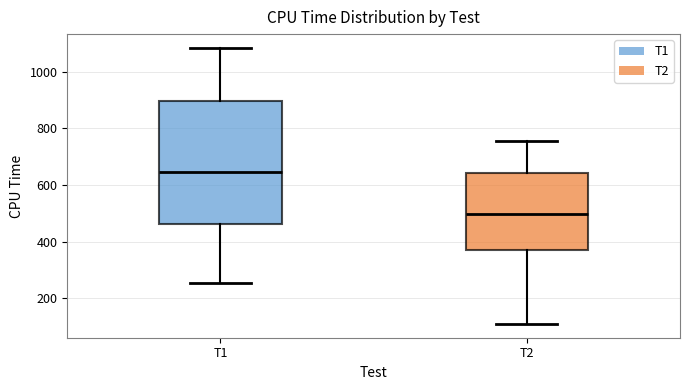

Where does the lower whisker of the box for T2 end on the y-axis? The values are not printed on the chart, so give them approximately, as read against the axis.

100